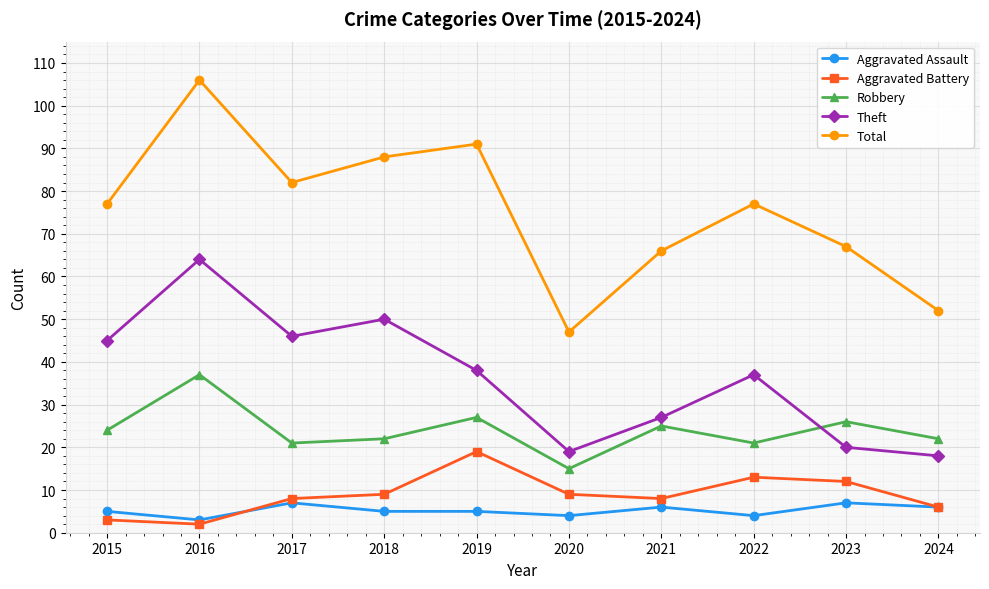

Reading left to right, extract all data points from this chart.

Aggravated Assault: 5	3	7	5	5	4	6	4	7	6
Aggravated Battery: 3	2	8	9	19	9	8	13	12	6
Robbery: 24	37	21	22	27	15	25	21	26	22
Theft: 45	64	46	50	38	19	27	37	20	18
Total: 77	106	82	88	91	47	66	77	67	52